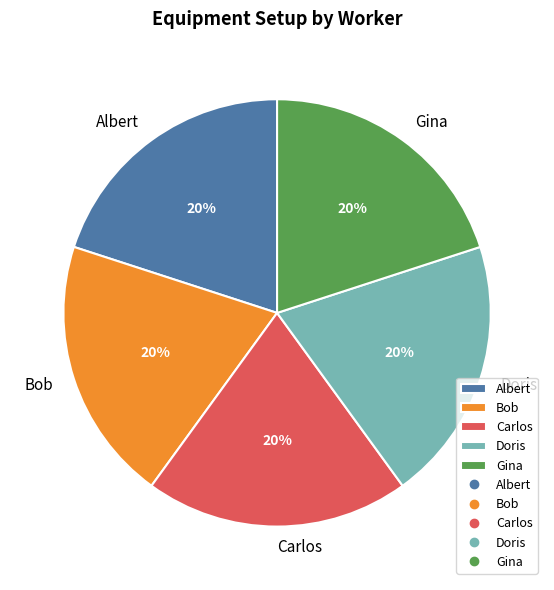

What percentage is the Bob slice, to the nearest percent?

20%